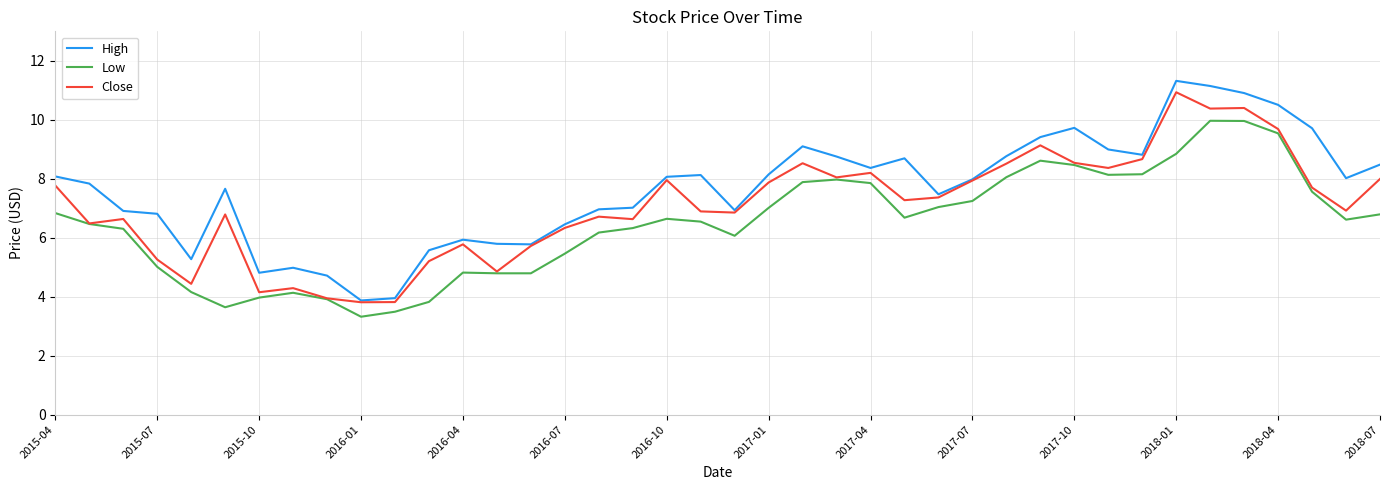

List the series in order of their overall mean, lowest first.

Low, Close, High